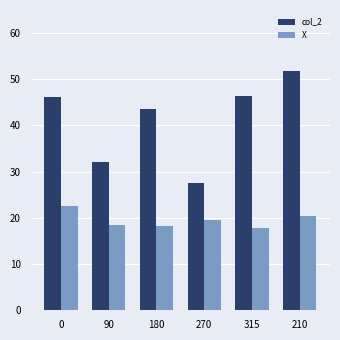

How many series are shown in this chart?

2